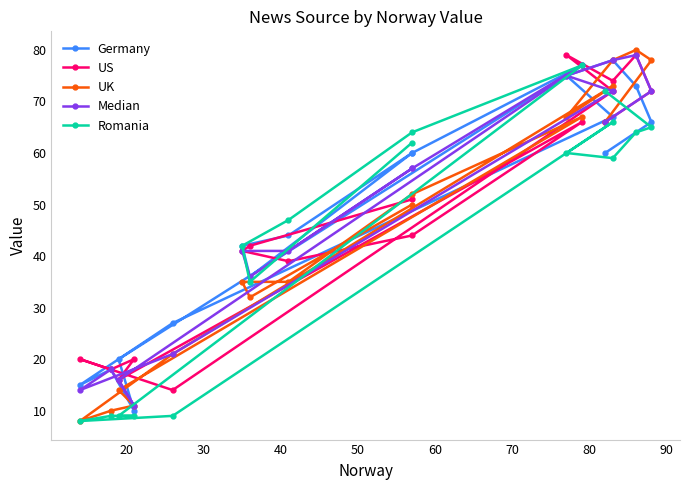

How many lines are shown in the chart?

5